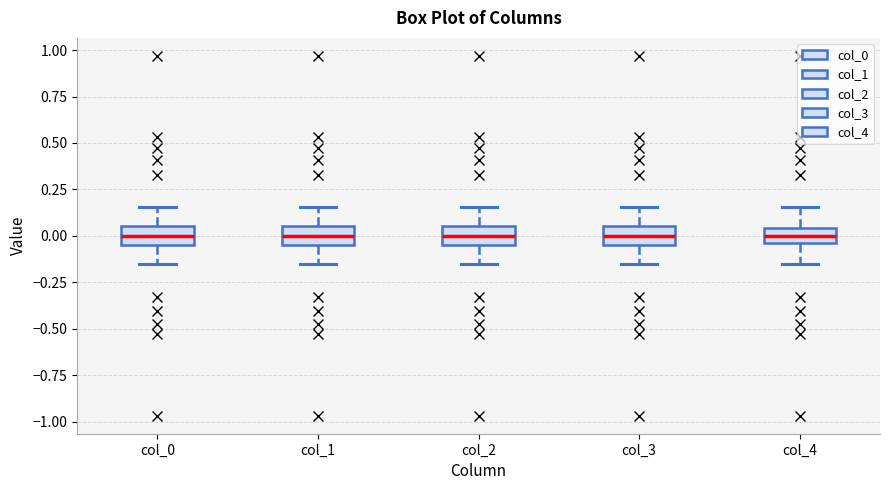

Reading left to right, read every box against the y-axis: the position of its median line, the range the box covers, and the ends of its whiskers. The values are not printed on the chart, so give them approximately, as read against the axis.

col_0: median 0.00, box -0.05 to 0.05, whiskers -0.15 to 0.15
col_1: median 0.00, box -0.05 to 0.05, whiskers -0.15 to 0.15
col_2: median 0.00, box -0.05 to 0.05, whiskers -0.15 to 0.15
col_3: median 0.00, box -0.05 to 0.05, whiskers -0.15 to 0.15
col_4: median 0.00, box -0.05 to 0.05, whiskers -0.15 to 0.15